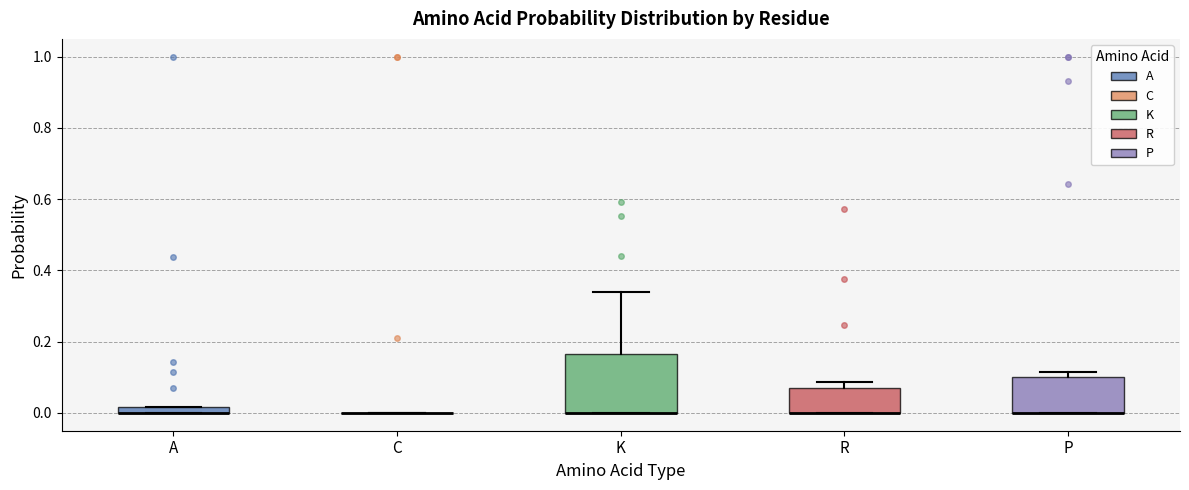

Comparing the boxes themselves (not the whiskers), which one is the tallest?

K